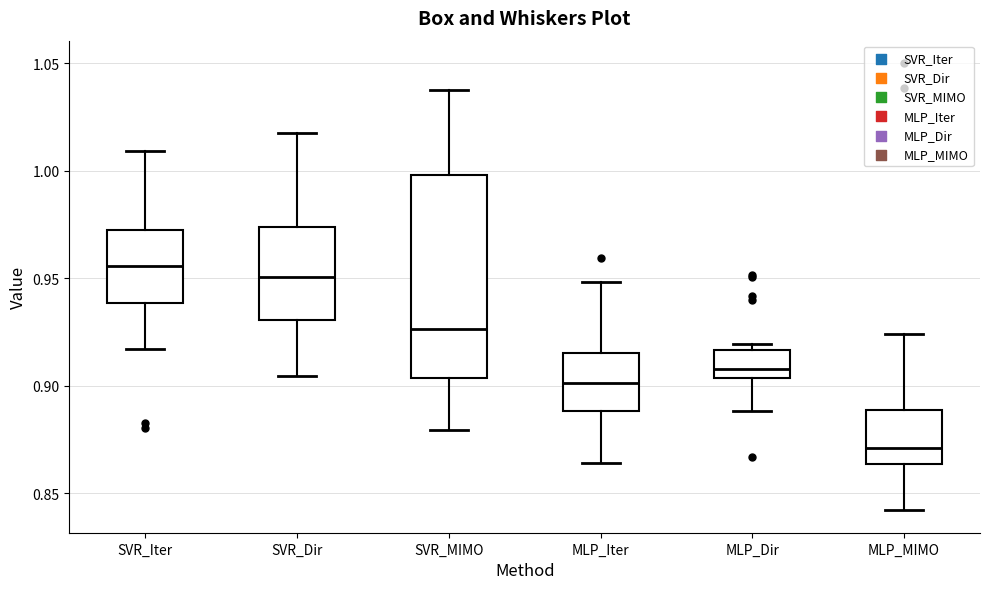

Reading left to right, transcribe this box plot: for each box, give where its median line is, the range the box spans, and where its two whiskers end, as read against the y-axis. The values are not printed on the chart, so give them approximately, as read against the axis.

SVR_Iter: median 0.955, box 0.940 to 0.970, whiskers 0.915 to 1.010
SVR_Dir: median 0.950, box 0.930 to 0.975, whiskers 0.905 to 1.020
SVR_MIMO: median 0.925, box 0.905 to 1.000, whiskers 0.880 to 1.035
MLP_Iter: median 0.900, box 0.890 to 0.915, whiskers 0.865 to 0.950
MLP_Dir: median 0.910, box 0.905 to 0.915, whiskers 0.890 to 0.920
MLP_MIMO: median 0.870, box 0.865 to 0.890, whiskers 0.840 to 0.925